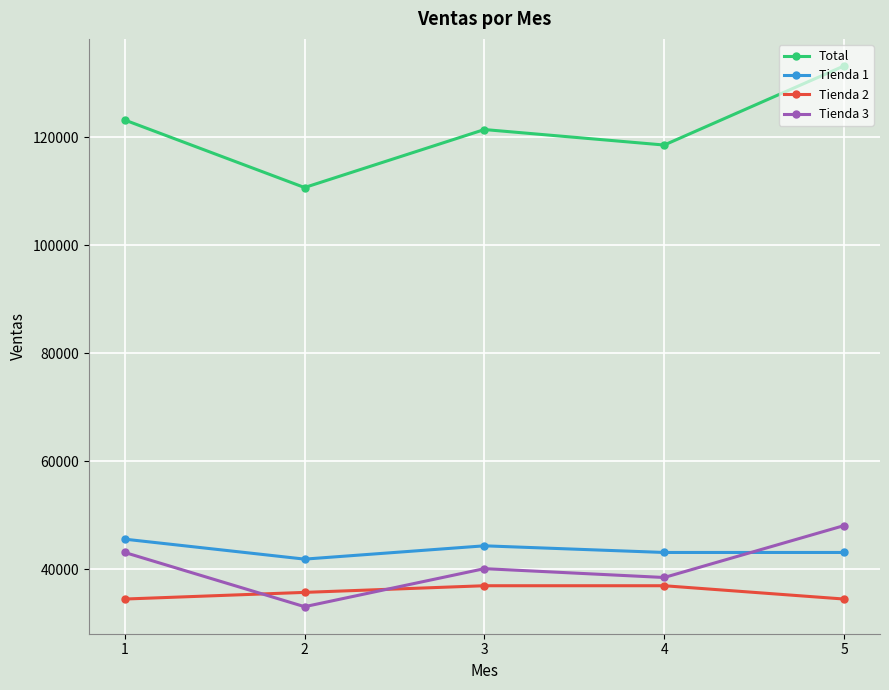

How many lines are shown in the chart?

4